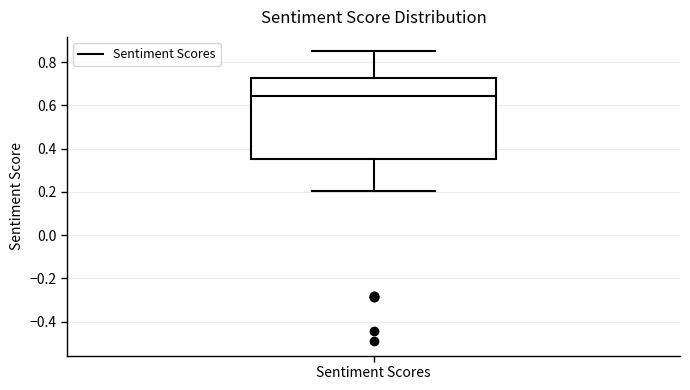

Where does the upper whisker of the box for Sentiment Scores end on the y-axis? The values are not printed on the chart, so give them approximately, as read against the axis.

0.84